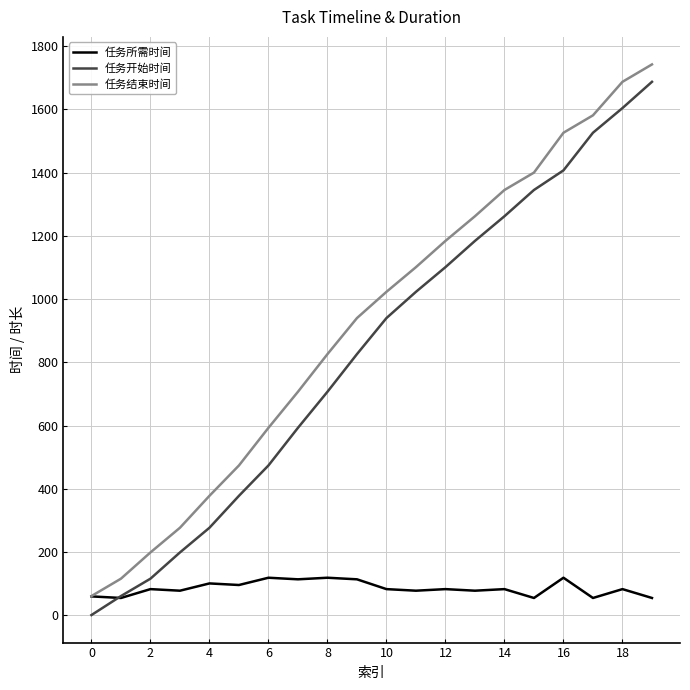

Which series has the largest total across all categories?

任务结束时间